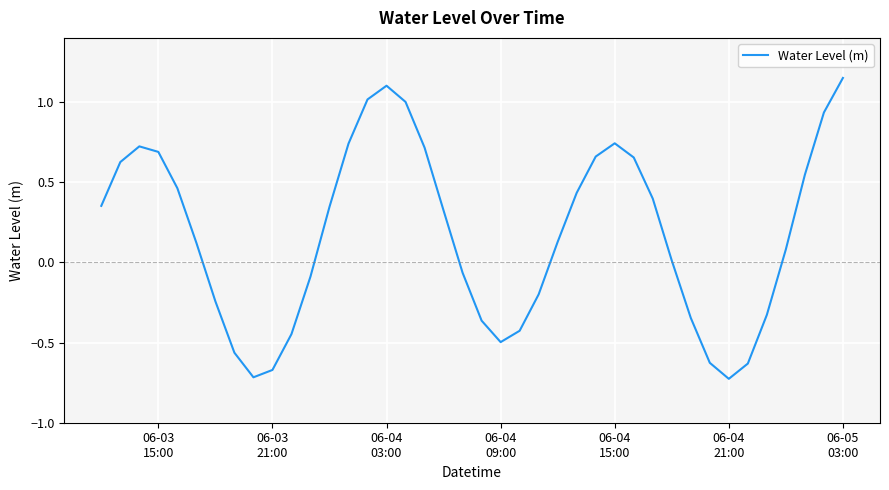

What is the difference between the maximum and minimum values?

1.9